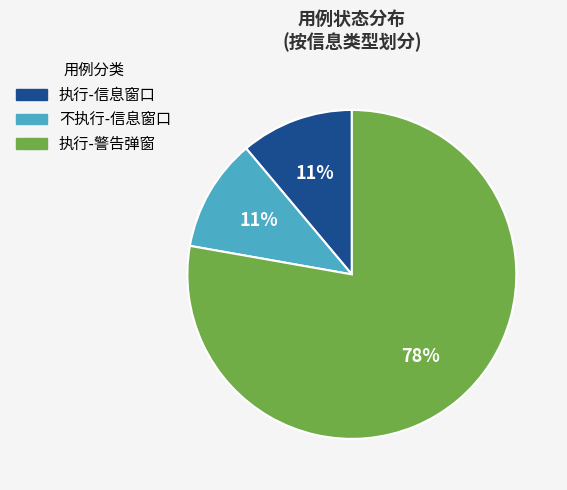

Is there any slice that represents more than half of the pie?

Yes